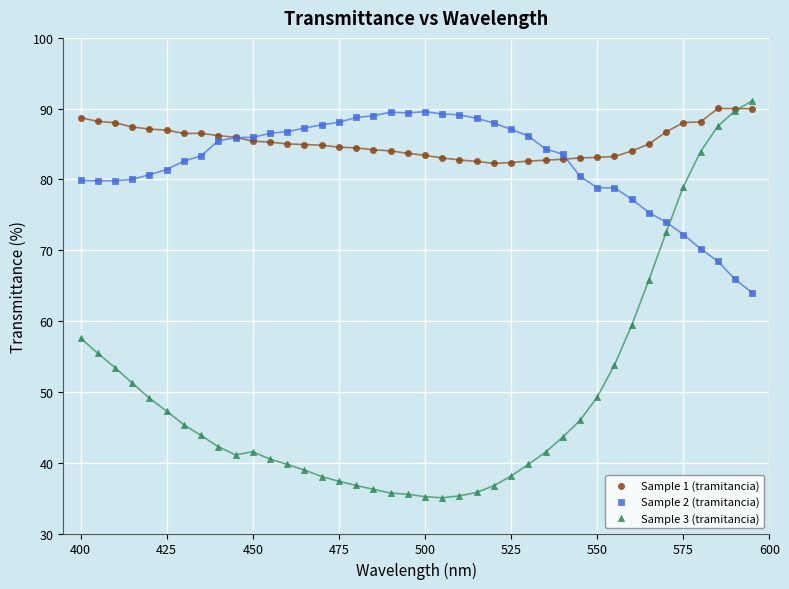

What is the X range (max minus min) for the scatter plot?

195.0